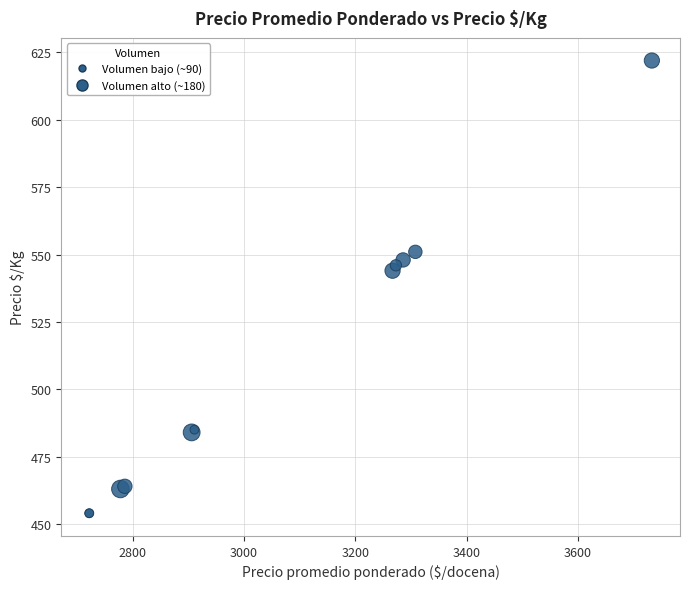

What Y value in the scatter plot is closest to 538?

544